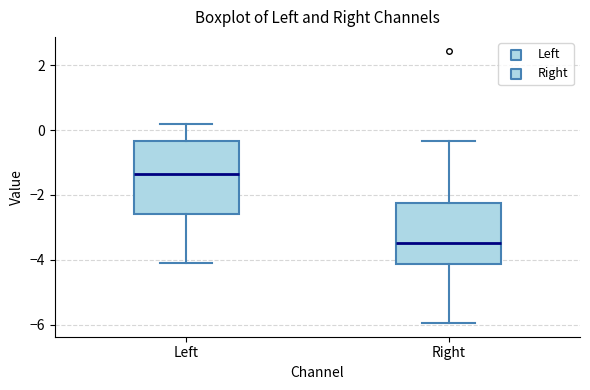

Where does the upper whisker of the box for Right end on the y-axis? The values are not printed on the chart, so give them approximately, as read against the axis.

-0.4